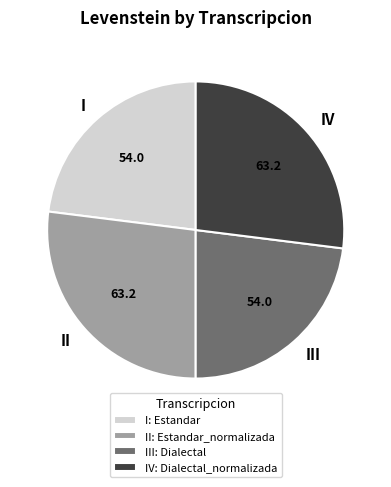

Does any single category account for the majority?

No